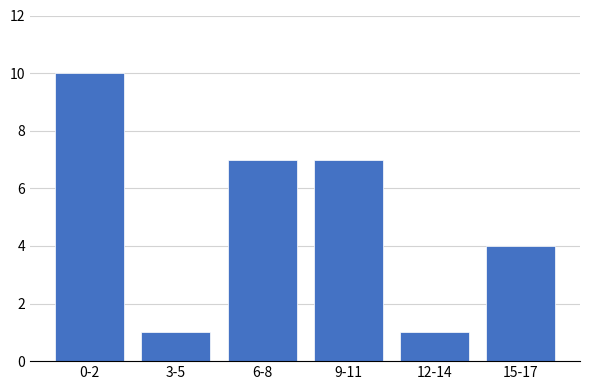

Reading left to right, list all the values displayed in this chart.

10	1	7	7	1	4